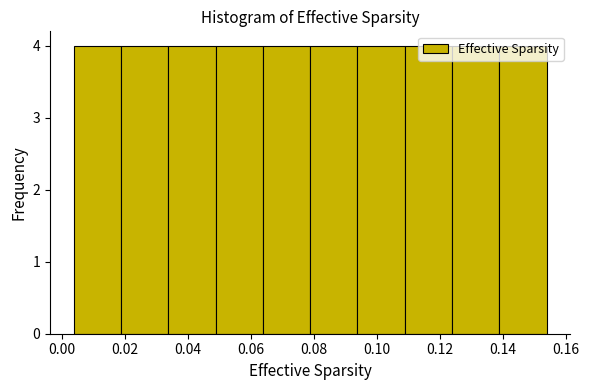

Reading left to right, transcribe this chart: for each bar, give the range it covers on the x-axis and its height. Neither the bar edges nor the heights are printed on the chart, so give them approximately, as read against the axes.

0.004 to 0.018: 4
0.018 to 0.034: 4
0.034 to 0.048: 4
0.048 to 0.064: 4
0.064 to 0.078: 4
0.078 to 0.094: 4
0.094 to 0.108: 4
0.108 to 0.124: 4
0.124 to 0.138: 4
0.138 to 0.154: 4